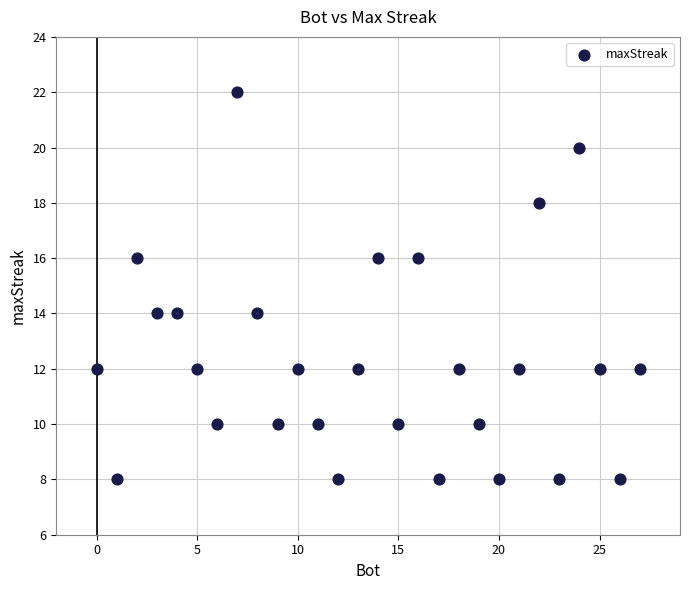

What is the range of X values (max minus min)?

27